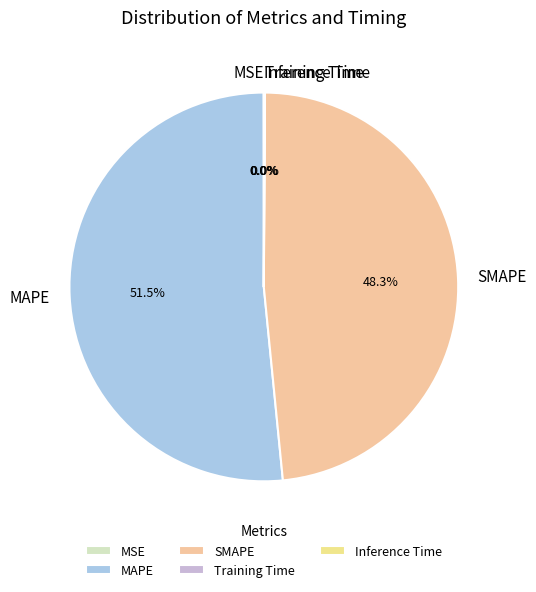

Is there a majority slice in this chart?

Yes